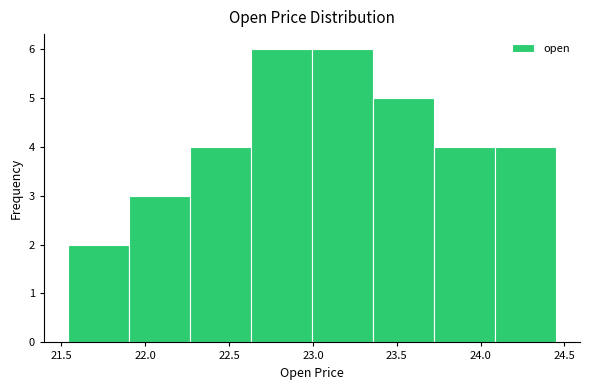

Reading left to right, transcribe this chart: for each bar, give the range it covers on the x-axis and its height. Neither the bar edges nor the heights are printed on the chart, so give them approximately, as read against the axes.

21.55 to 21.90: 2
21.90 to 22.25: 3
22.25 to 22.65: 4
22.65 to 23.00: 6
23.00 to 23.35: 6
23.35 to 23.70: 5
23.70 to 24.10: 4
24.10 to 24.45: 4